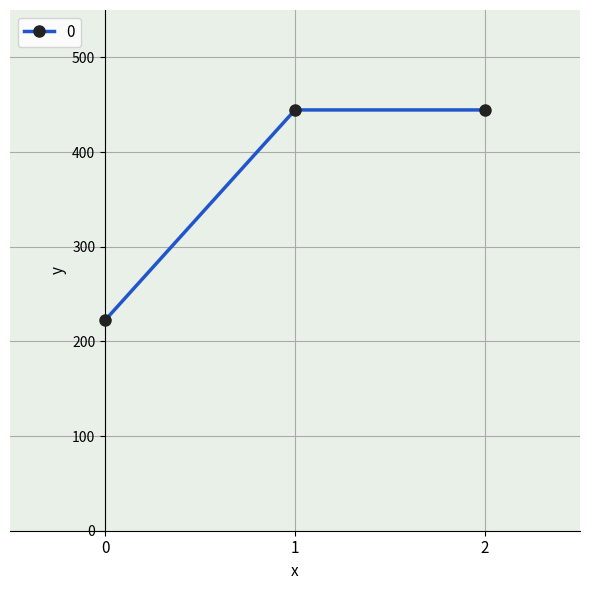

Reading right to left, what are all the values shown in this chart?

444.4	444.4	222.2